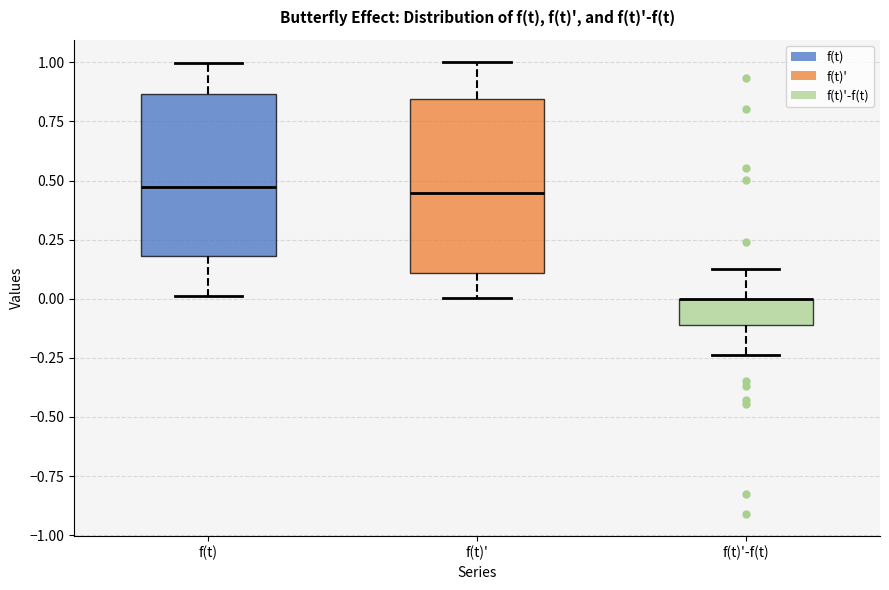

Reading left to right, read every box against the y-axis: the position of its median line, the range the box covers, and the ends of its whiskers. The values are not printed on the chart, so give them approximately, as read against the axis.

f(t): median 0.45, box 0.20 to 0.85, whiskers 0.00 to 1.00
f(t)': median 0.45, box 0.10 to 0.85, whiskers 0.00 to 1.00
f(t)'-f(t): median 0.00 (drawn on the box's upper edge), box -0.10 to 0.00, whiskers -0.25 to 0.15